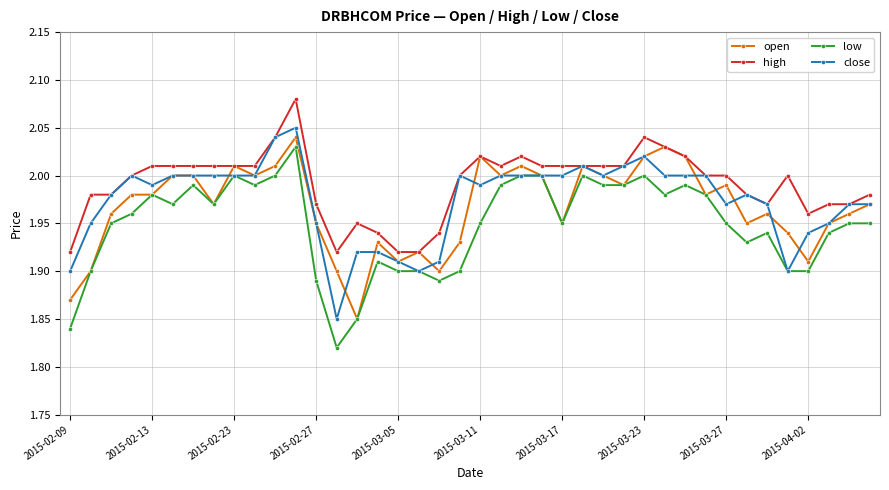

Which series has the largest total across all categories?

high